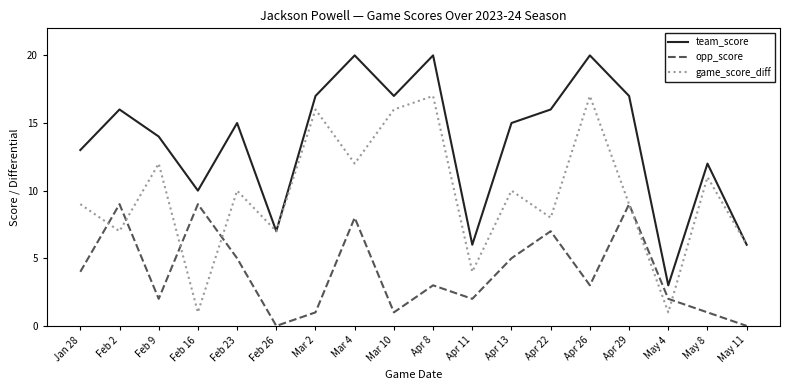

Reading right to left, what are all the values shown in this chart?

team_score: 6	12	3	17	20	16	15	6	20	17	20	17	7	15	10	14	16	13
opp_score: 0	1	2	9	3	7	5	2	3	1	8	1	0	5	9	2	9	4
game_score_diff: 6	11	1	9	17	8	10	4	17	16	12	16	7	10	1	12	7	9